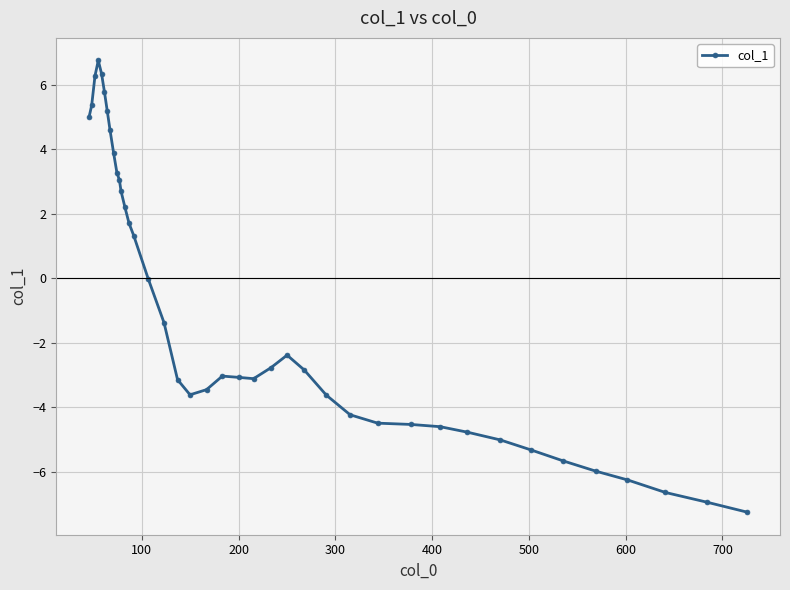

True or false: the data has more than 1 interior local peaks.

True